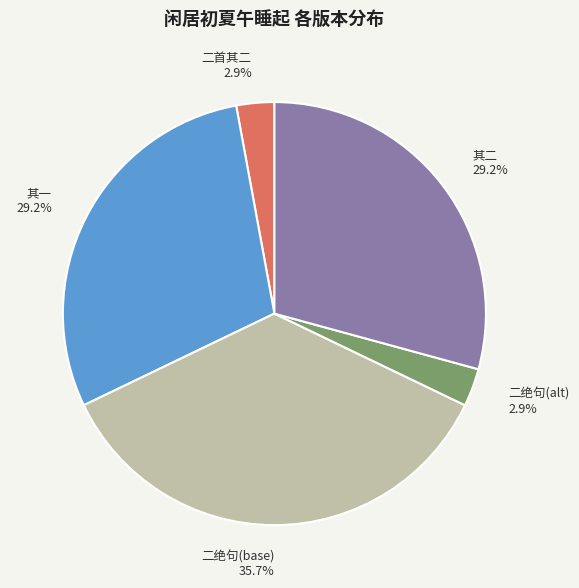

Which category has the biggest portion of the pie?

二绝句(base)